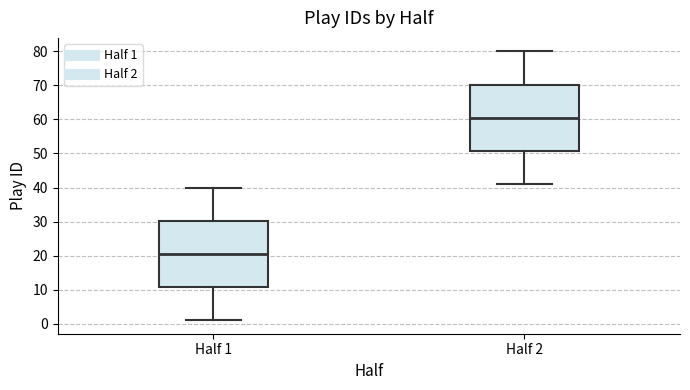

Which box has the lowest median line?

Half 1